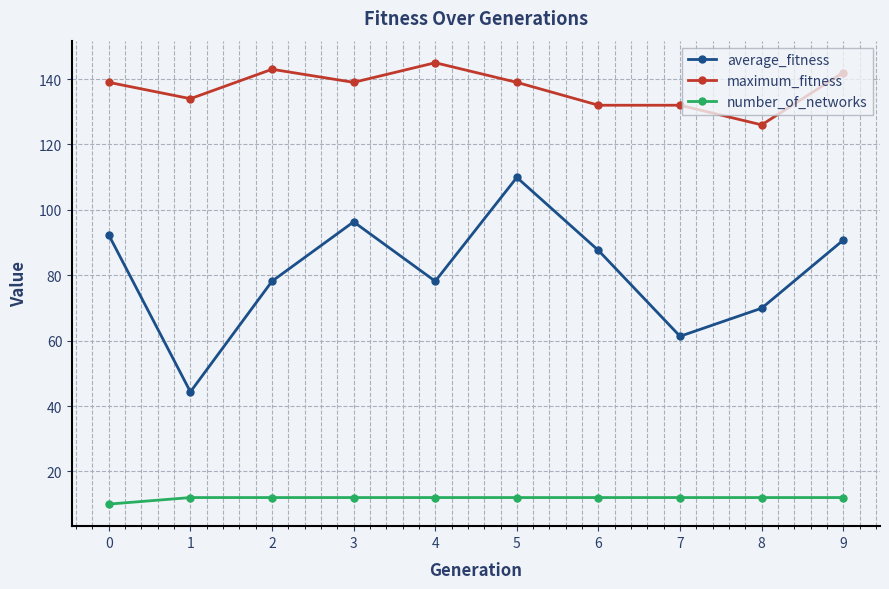

True or false: average_fitness and maximum_fitness cross at least once.

False